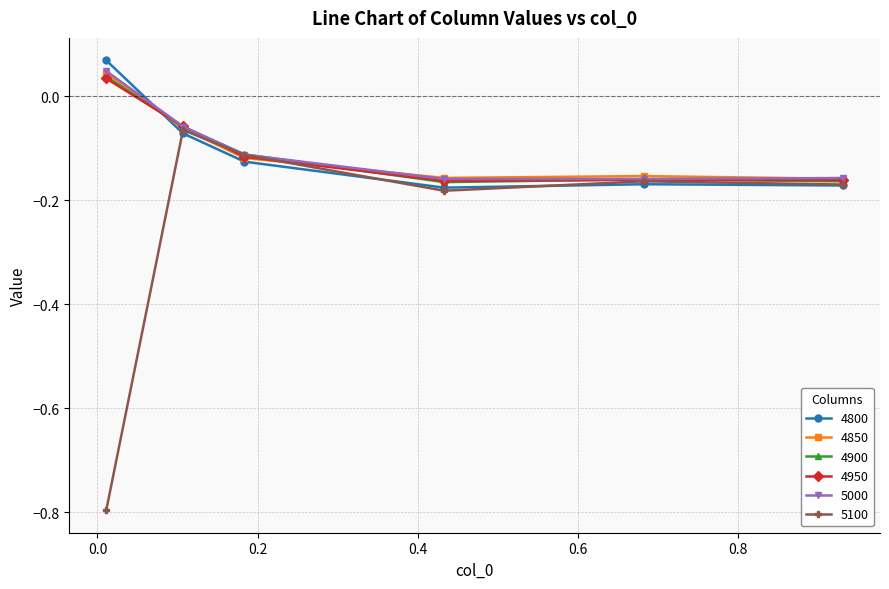

True or false: 5000 has more than 1 interior local peaks.

False